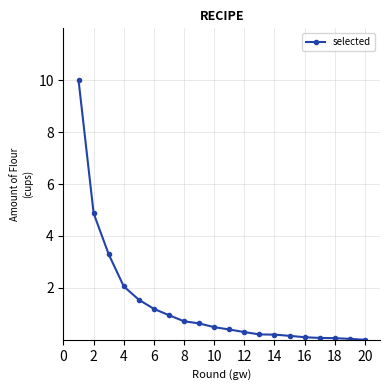

What is the difference between the maximum and minimum values?

10.0